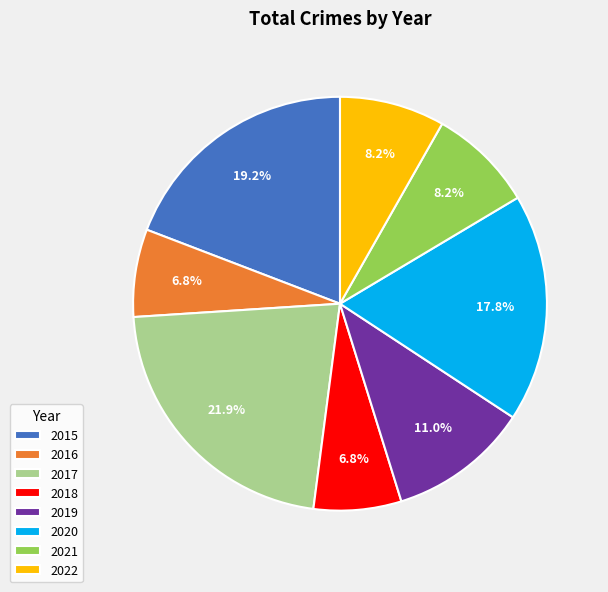

To the nearest percent, what is the combined percentage of 2016 and 2017?

29%